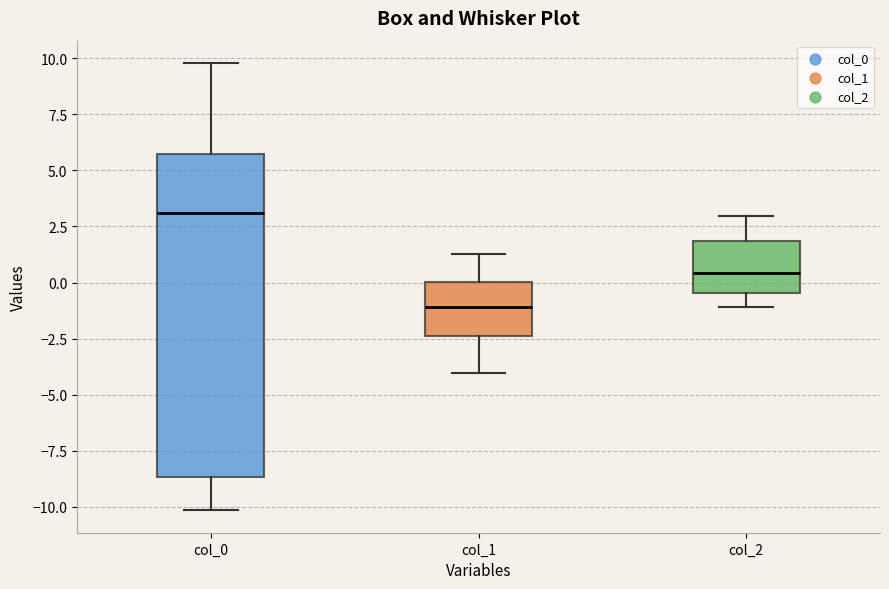

Reading left to right, transcribe this box plot: for each box, give where its median line is, the range the box spans, and where its two whiskers end, as read against the y-axis. The values are not printed on the chart, so give them approximately, as read against the axis.

col_0: median 3.0, box -8.5 to 5.5, whiskers -10.0 to 10.0
col_1: median -1.0, box -2.5 to 0.0, whiskers -4.0 to 1.5
col_2: median 0.5, box -0.5 to 2.0, whiskers -1.0 to 3.0